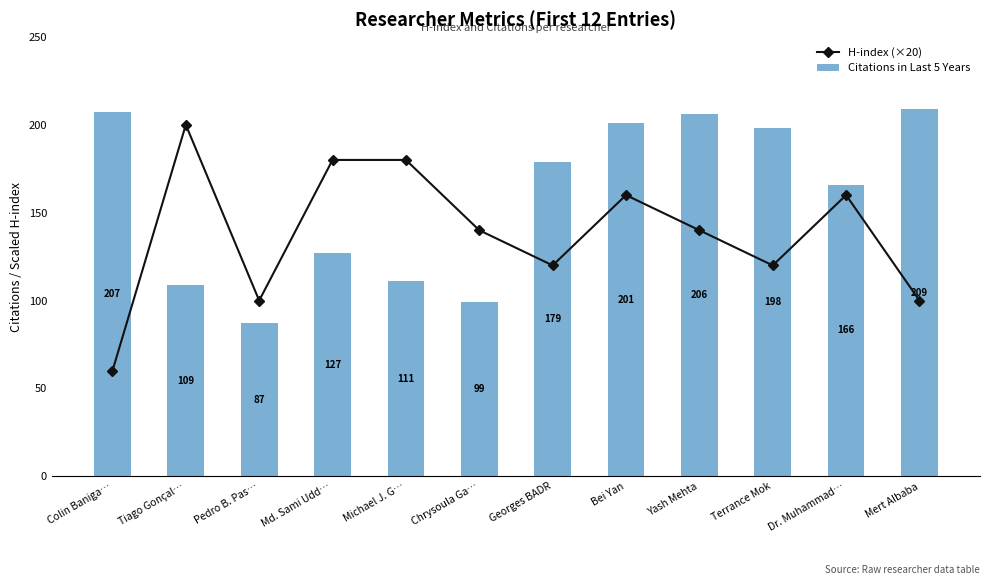

Are the bars grouped side by side (vs. stacked)?

Yes